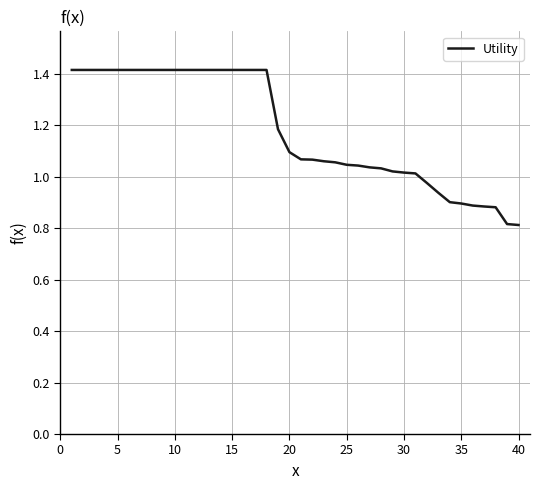

What is the minimum value shown in the chart?

0.8